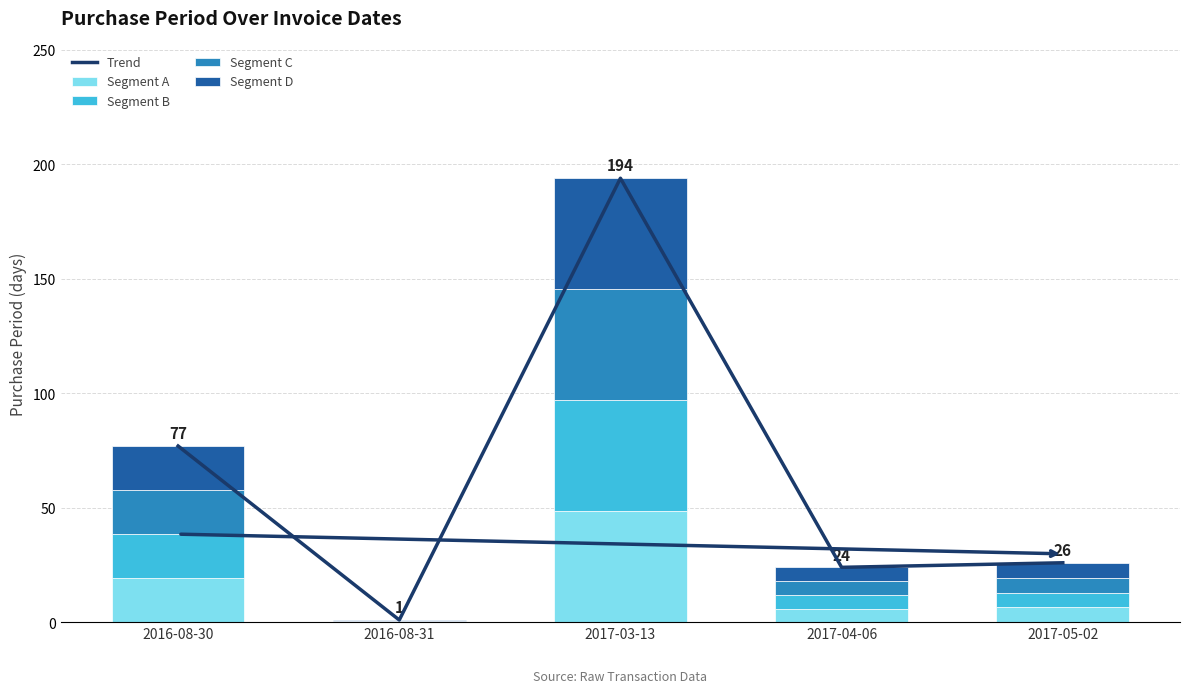

What is the total value across all series at 2017-05-02?

52.0